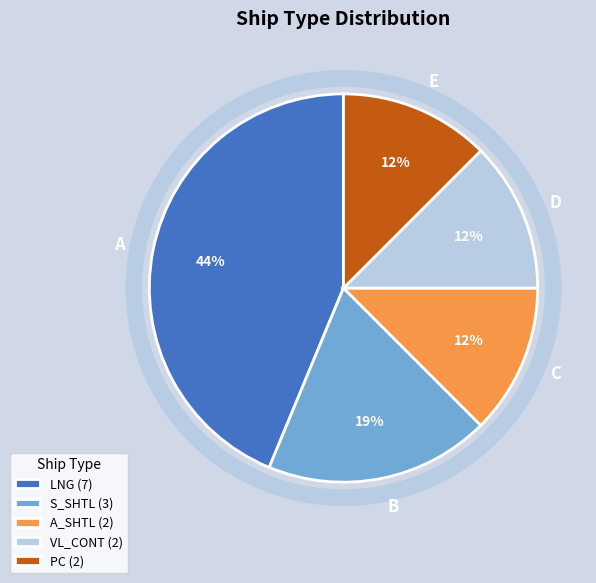

True or false: PC accounts for 12% of the total.

True